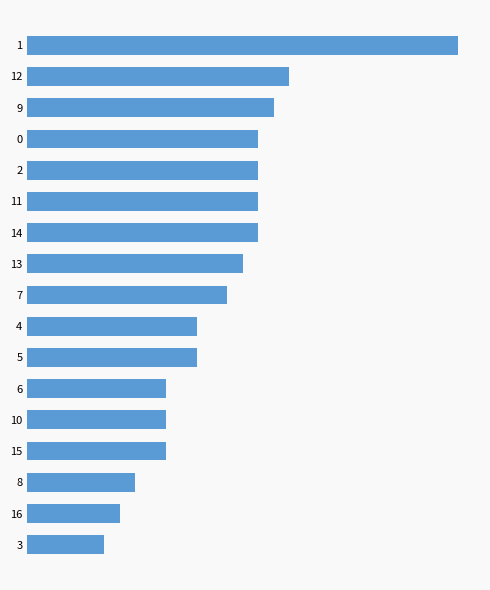

What is the difference between the maximum and minimum values?

23